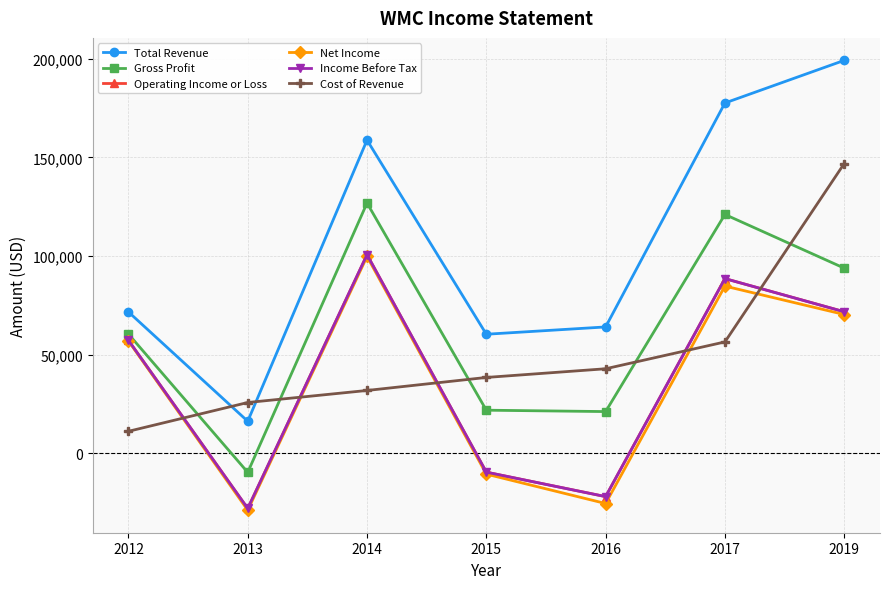

List the series in order of their peak value, highest first.

Total Revenue, Cost of Revenue, Gross Profit, Operating Income or Loss, Income Before Tax, Net Income